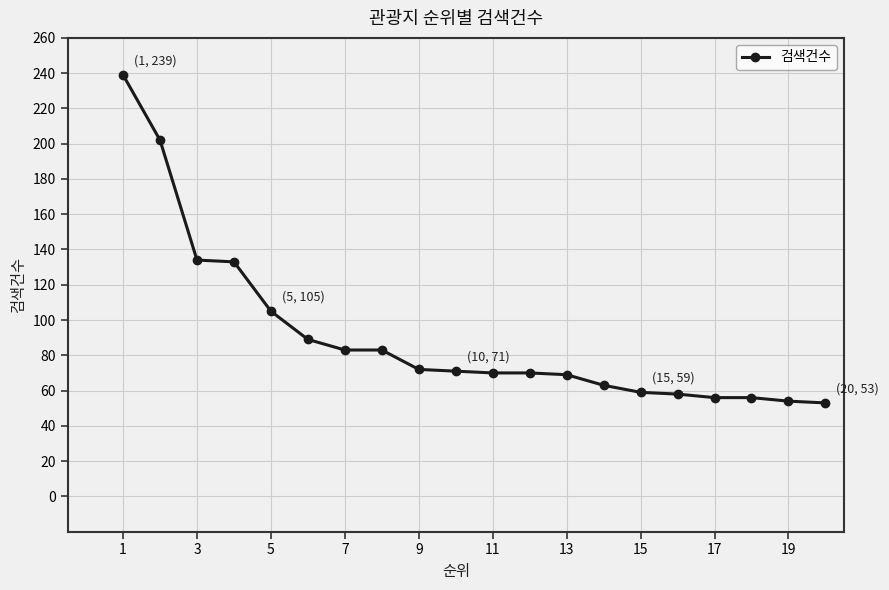

What is the average value?

91